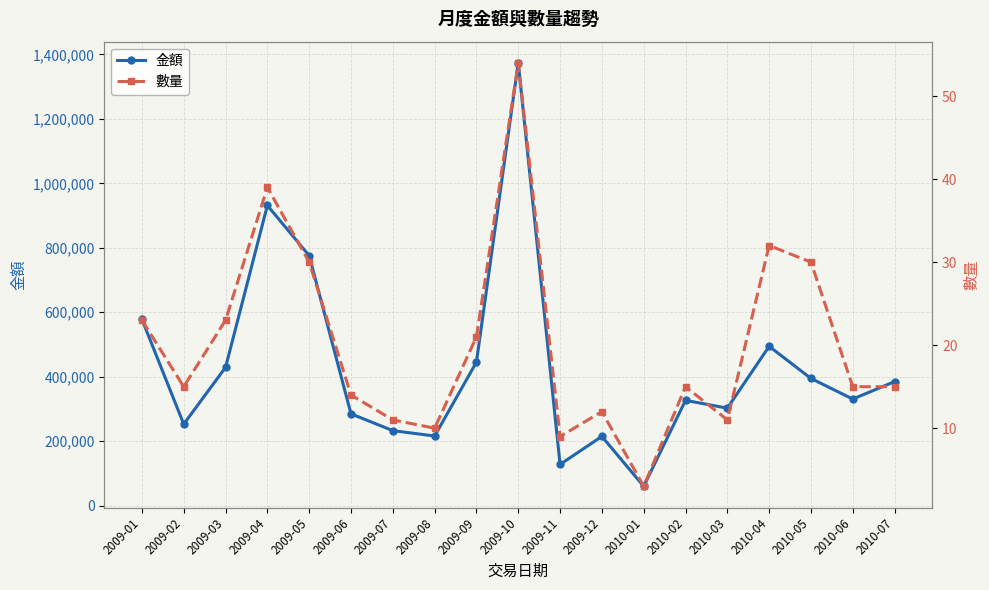

What are all the series names shown in the legend?

金額, 數量